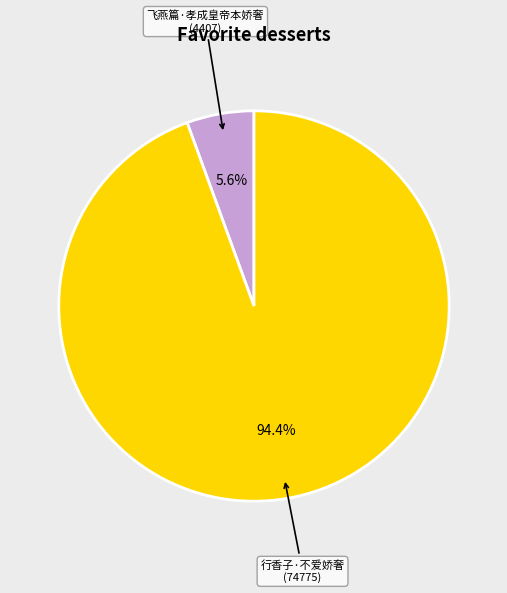

To the nearest percent, what is the difference between the 行香子·不爱娇奢 and 飞燕篇·孝成皇帝本娇奢 slice percentages?

89%